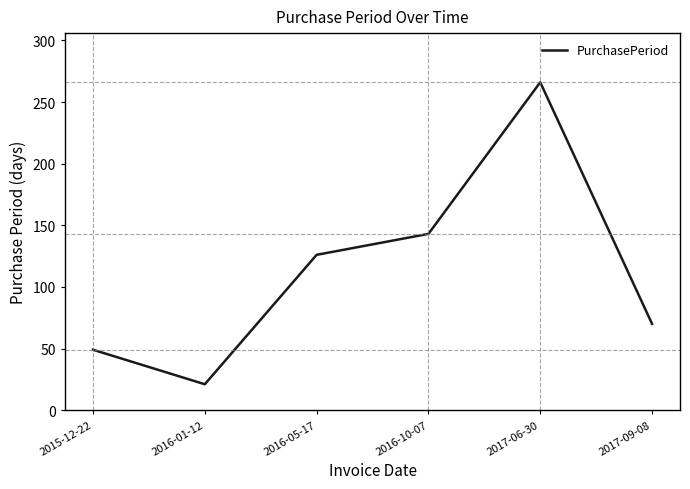

What position from the left is 2017-06-30?

5